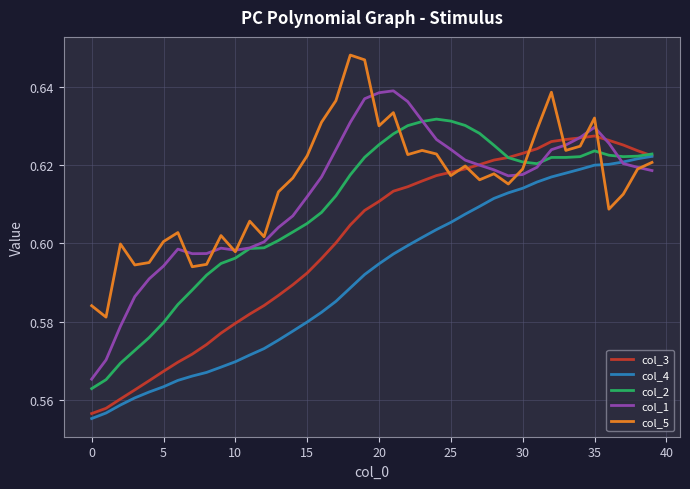

List the series in order of their peak value, highest first.

col_5, col_1, col_2, col_3, col_4